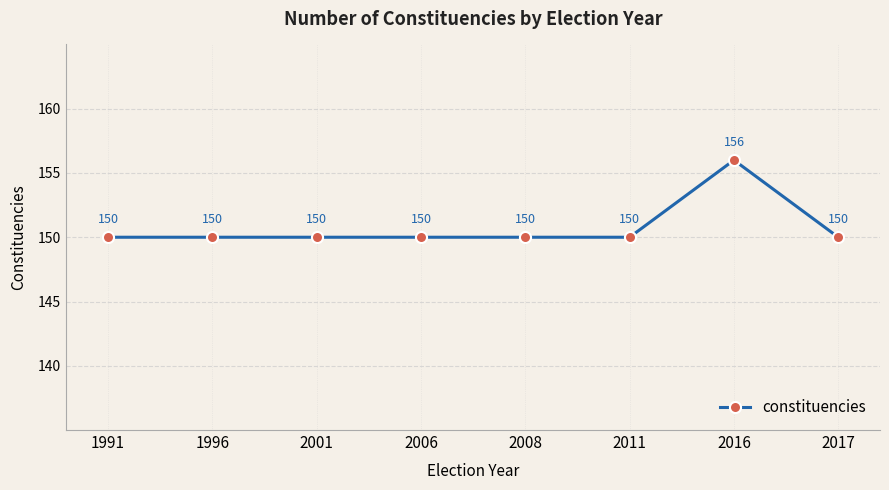

Reading right to left, transcribe all the data shown in this chart.

150	156	150	150	150	150	150	150